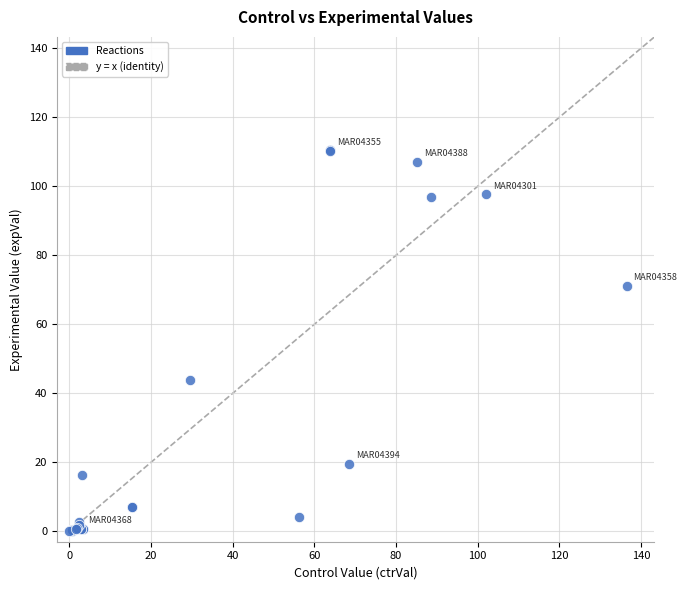

What Y value in the scatter plot is closest to 55?

44.0